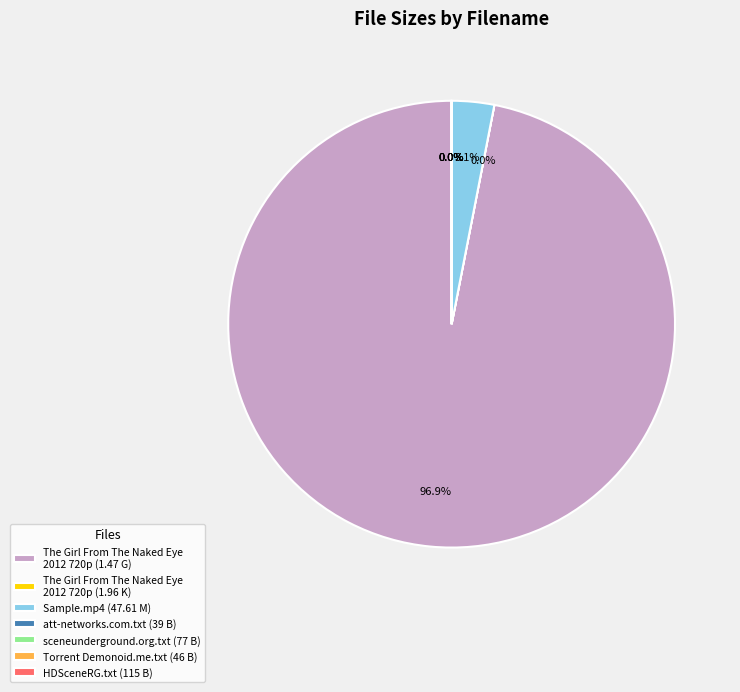

What percentage is NOT represented by Sample.mp4 (47.61 M)?

96.9%